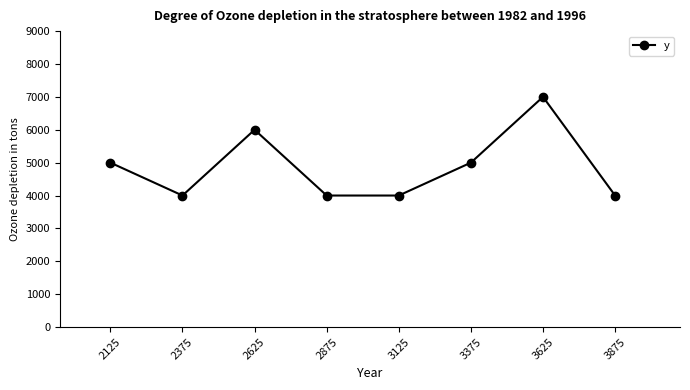

True or false: there are more than 1 points higher than both neighbors.

True